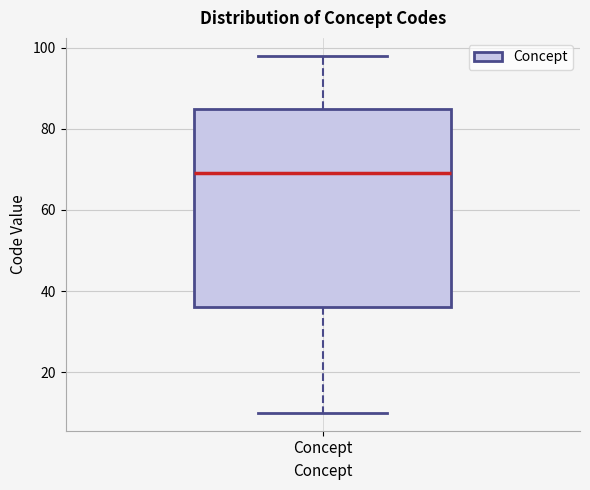

Transcribe this box plot: give where the median line is, the range the box spans, and where the two whiskers end, as read against the y-axis. The values are not printed on the chart, so give them approximately, as read against the axis.

median 70, box 36 to 86, whiskers 10 to 98